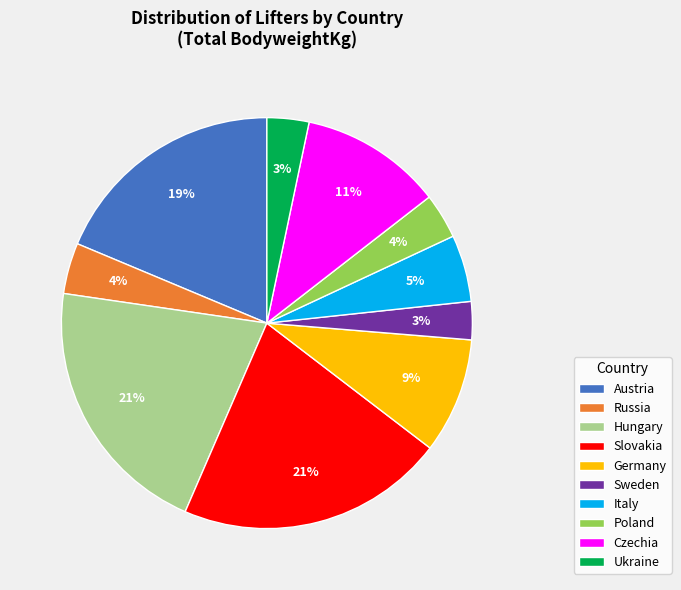

To the nearest percent, what is the difference between the largest and smallest slice percentages?

18%